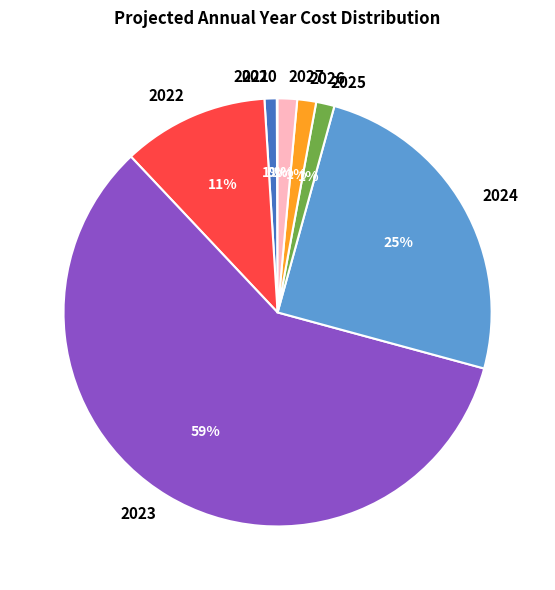

The 2024 slice represents 25% of the pie. True or false?

True